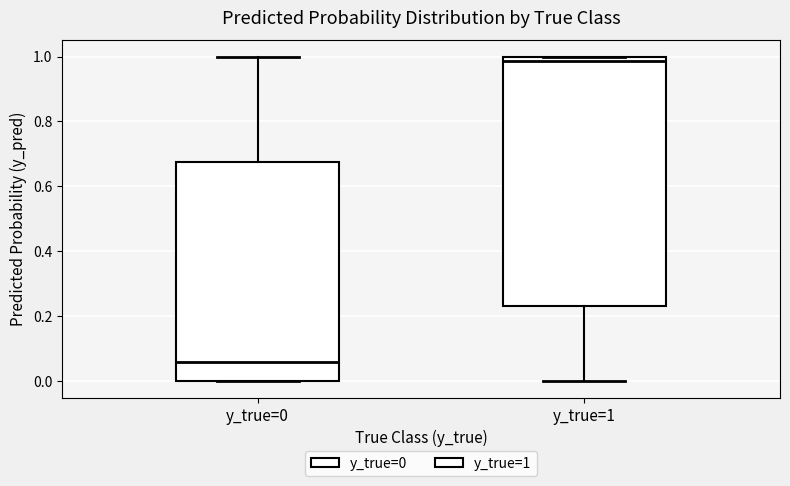

Which box is the tallest, from its lower edge to its upper edge?

y_true=1